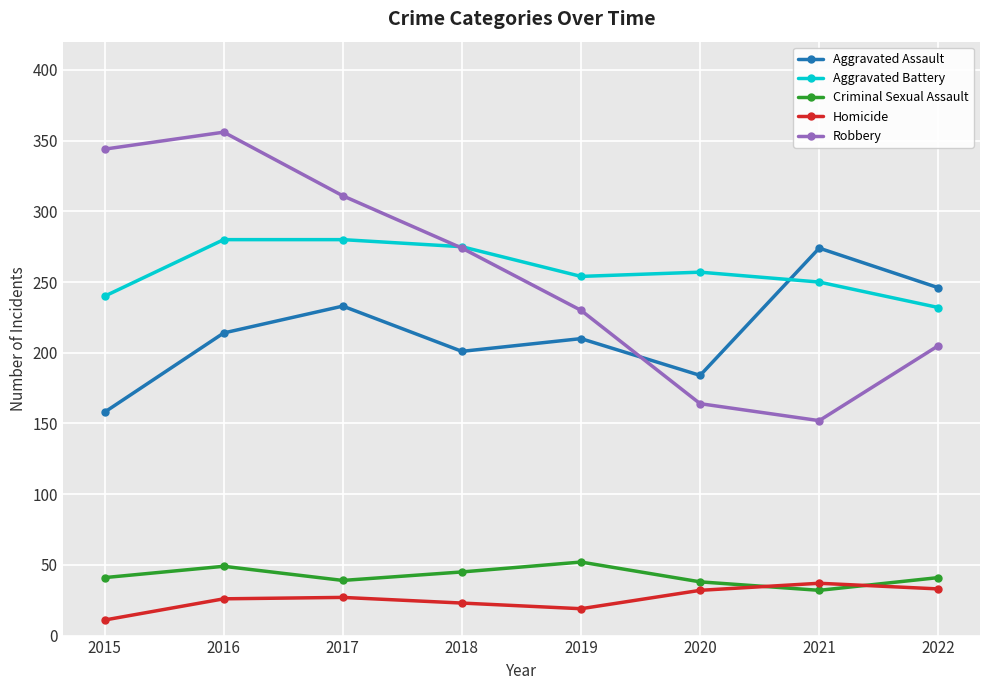

What is the difference between the second highest and minimum values in the Robbery series?

192